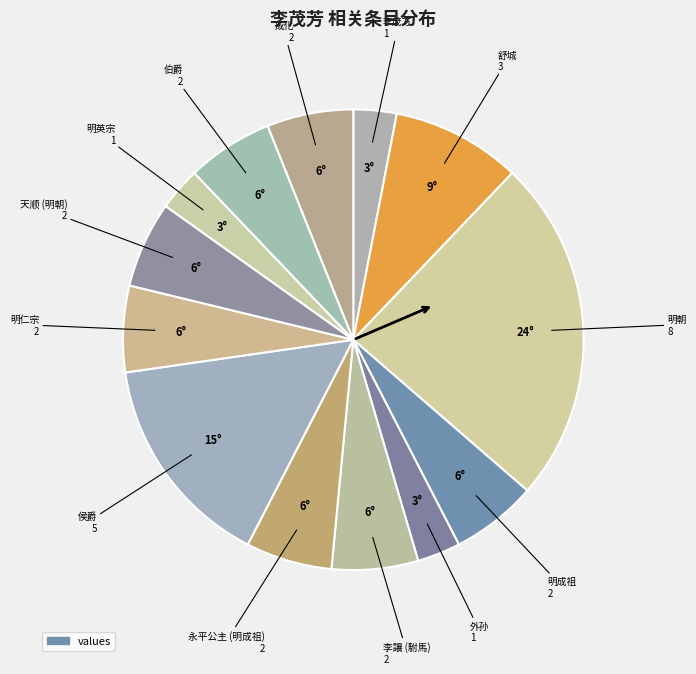

Rank the categories by value from lowest to highest.

李茂方, 外孙, 明英宗, 明成祖, 李讓 (駙馬), 永平公主 (明成祖), 明仁宗, 天顺 (明朝), 伯爵, 成化, 舒城, 侯爵, 明朝